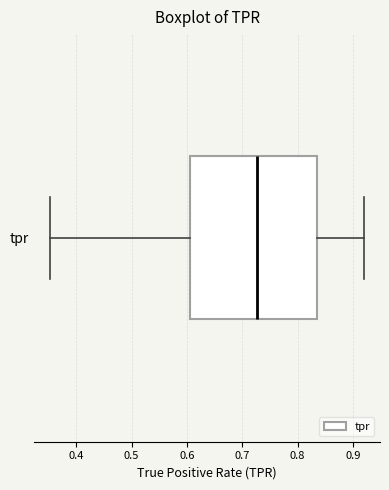

Where does the right whisker of the box for tpr end on the x-axis? The values are not printed on the chart, so give them approximately, as read against the axis.

0.92